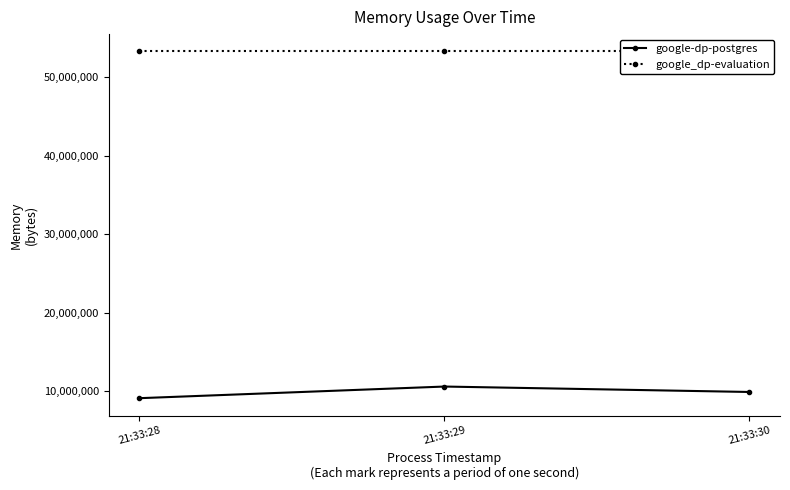

Which series has the widest spread of values?

google-dp-postgres